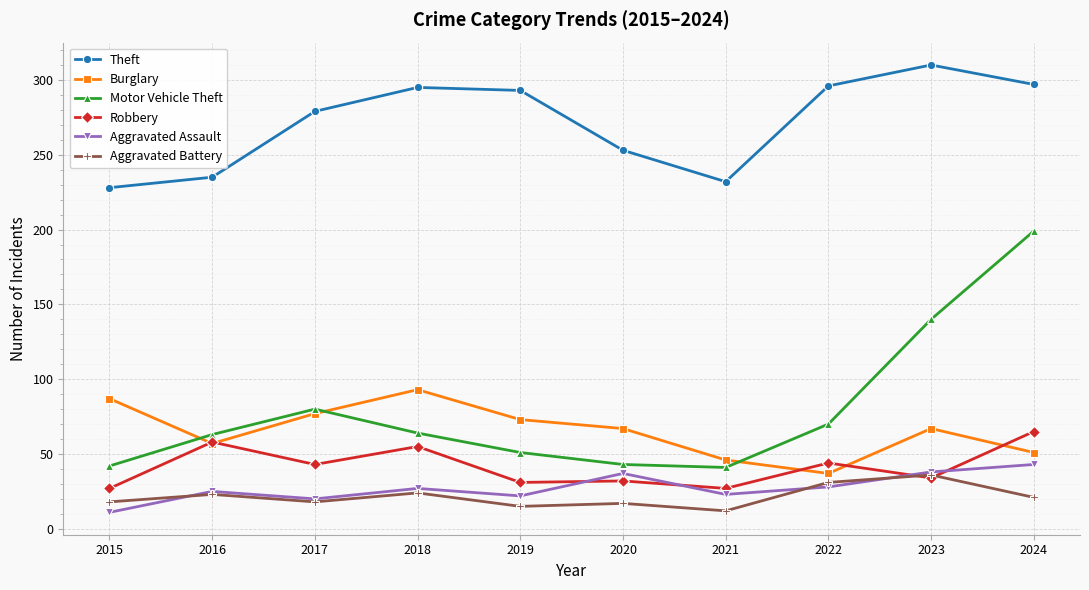

What is the smallest value displayed?

11